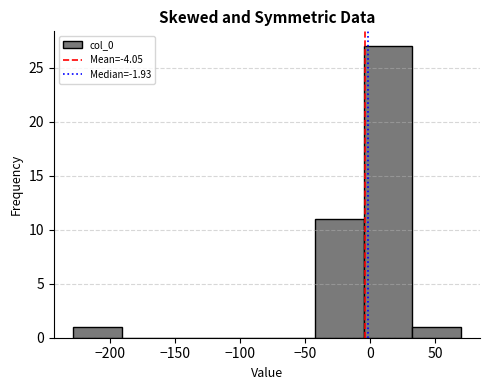

What is the height of the bar covering -40 to -5 on the x-axis? Neither the bar edges nor the heights are printed on the chart, so give them approximately, as read against the axes.

11